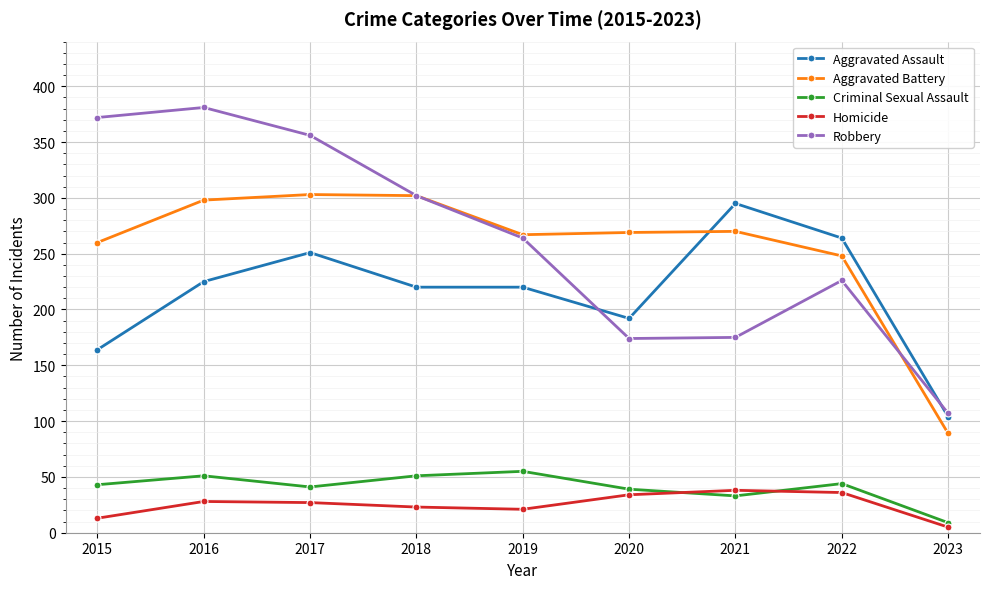

True or false: Homicide has more than 2 interior local peaks.

False